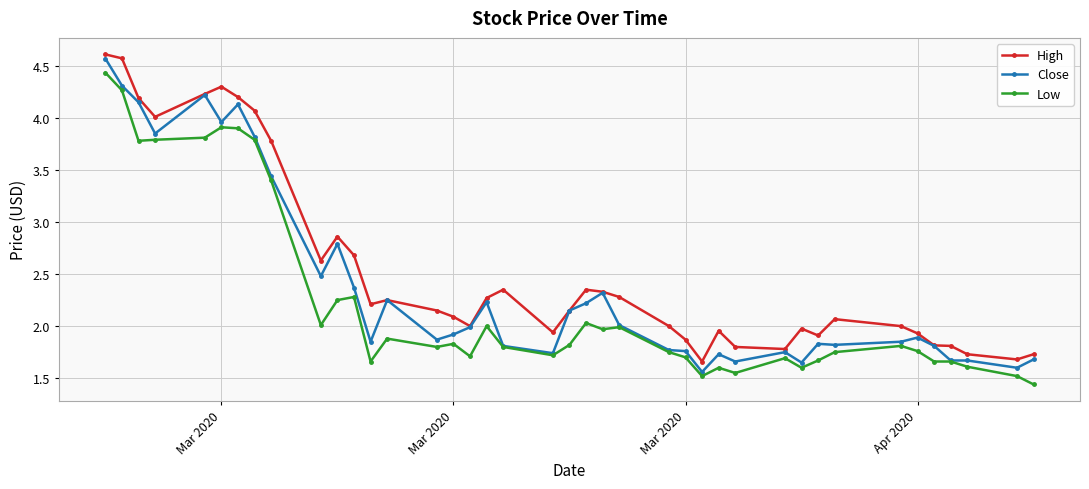

Rank the series by their average value, from lowest to highest.

Low, Close, High